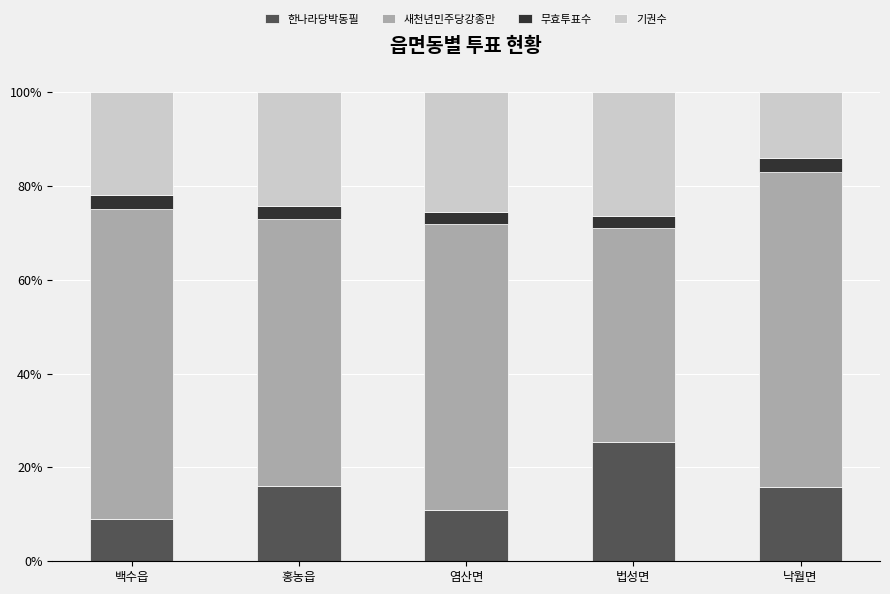

What is the lowest value of the 한나라당박동필 series?

9.1